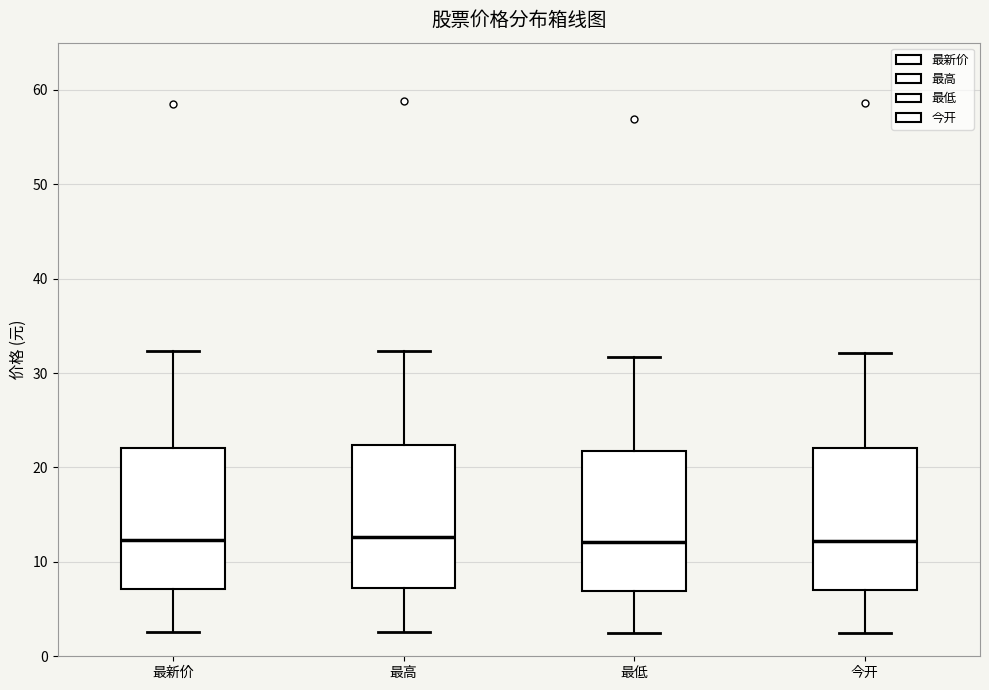

Reading left to right, transcribe this box plot: for each box, give where its median line is, the range the box spans, and where its two whiskers end, as read against the y-axis. The values are not printed on the chart, so give them approximately, as read against the axis.

最新价: median 12, box 7 to 22, whiskers 3 to 32
最高: median 13, box 7 to 22, whiskers 3 to 32
最低: median 12, box 7 to 22, whiskers 2 to 32
今开: median 12, box 7 to 22, whiskers 3 to 32